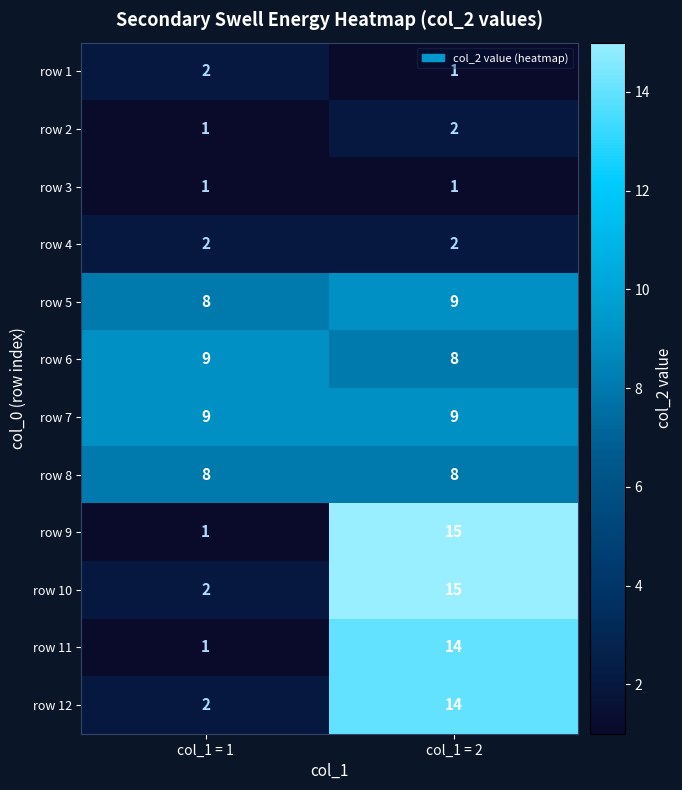

How many series are shown in this chart?

12